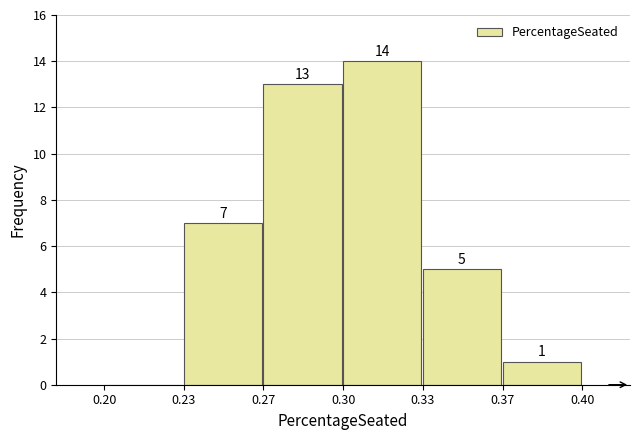

Reading left to right, what are all the values shown in this chart?

0.20=0	0.23=7	0.27=13	0.30=14	0.33=5	0.37=1